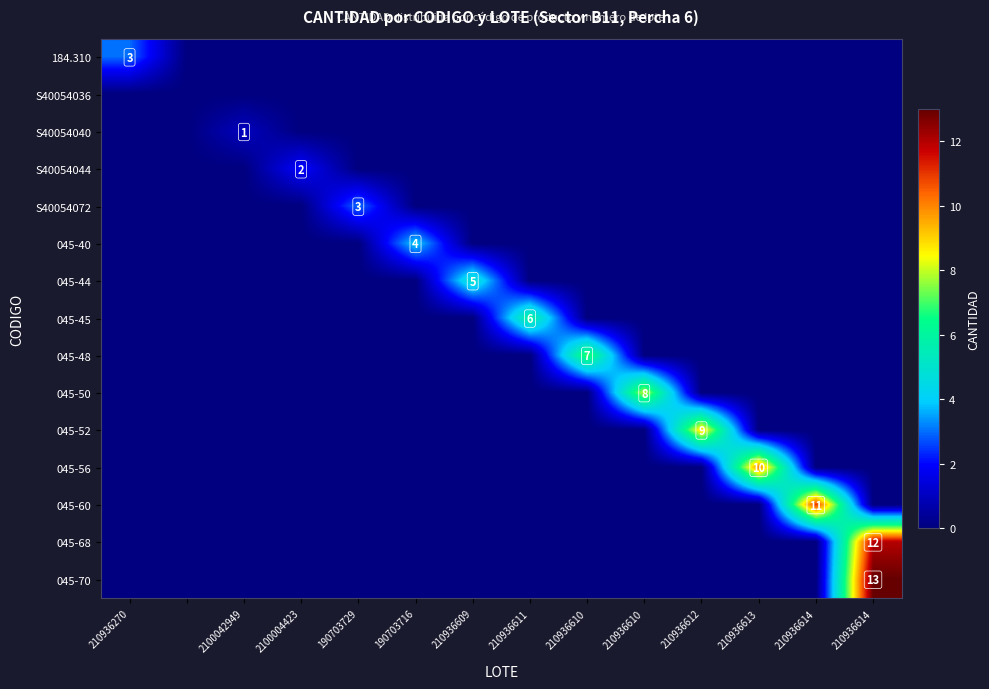

What is the greatest value displayed?

13